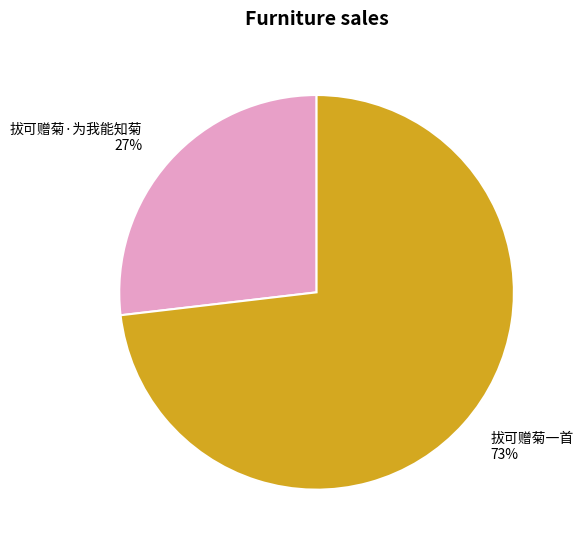

Does 拔可赠菊·为我能知菊 represent more than half of the total?

No